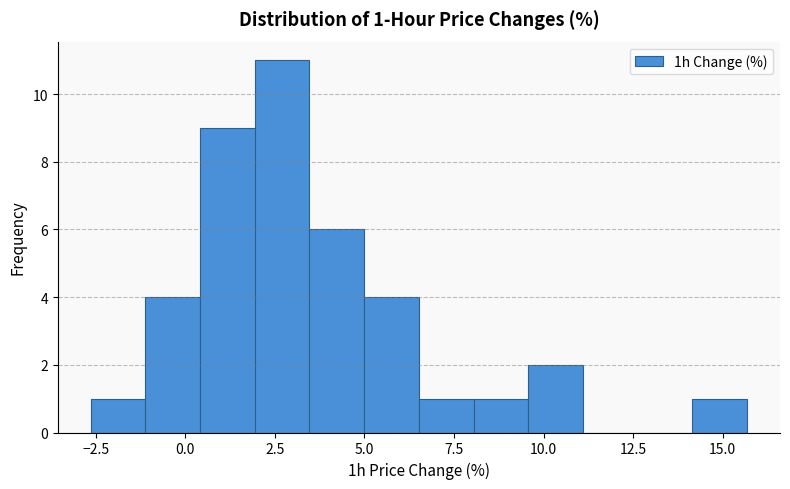

Around what value on the x-axis is the tallest bar? Give the approximate position of its centre, as read against the axis.

2.5